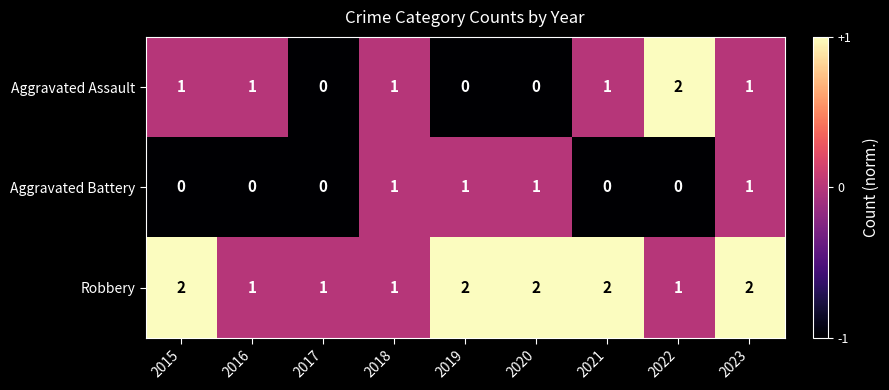

How many Aggravated Battery values are between 0 and 1?

9